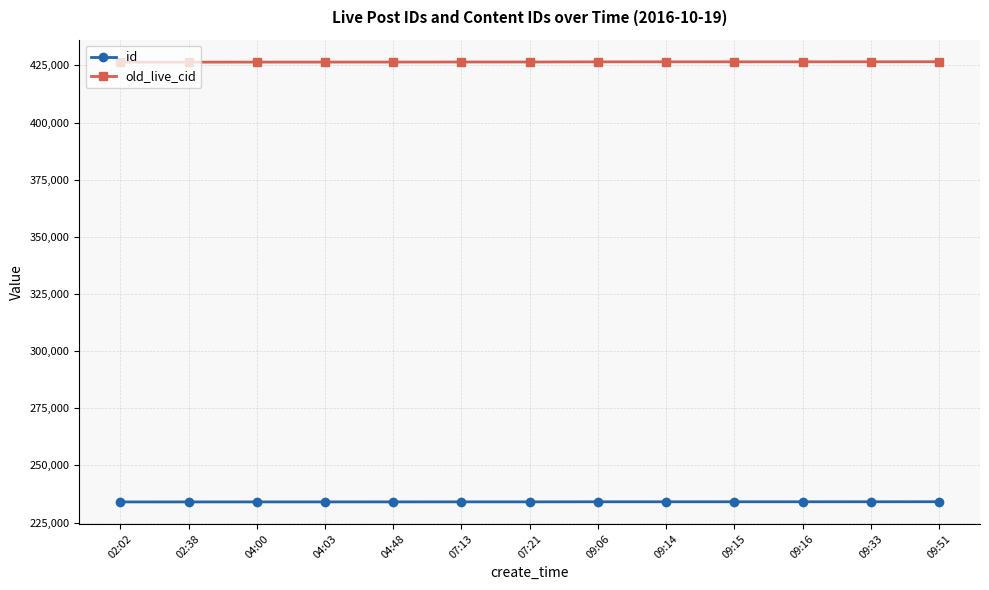

How many values in the id series are below 234040?

6